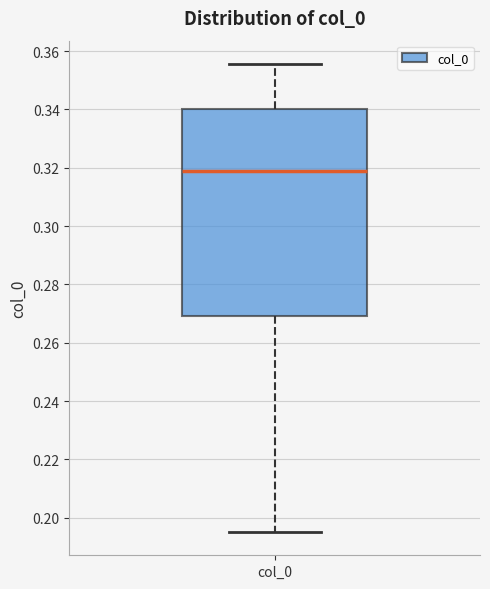

Where does the median line of the box for col_0 sit on the y-axis? The values are not printed on the chart, so give them approximately, as read against the axis.

0.318